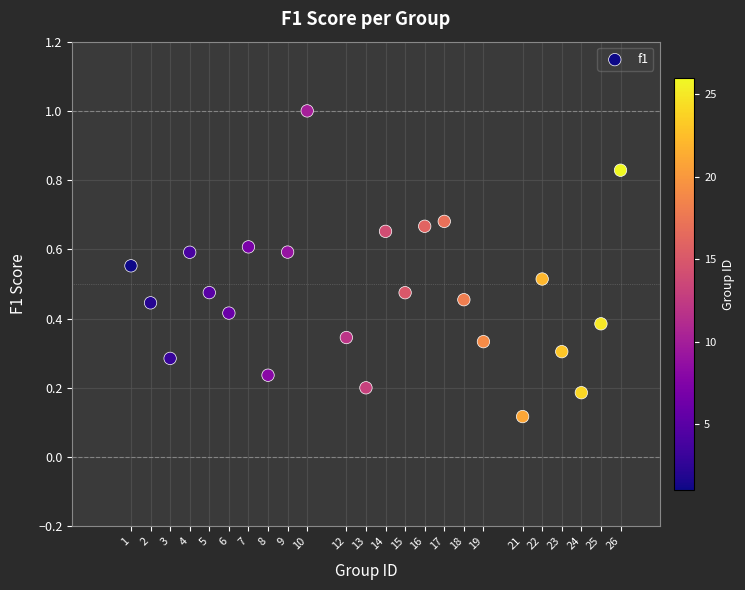

What is the range of X values (max minus min)?

25.0